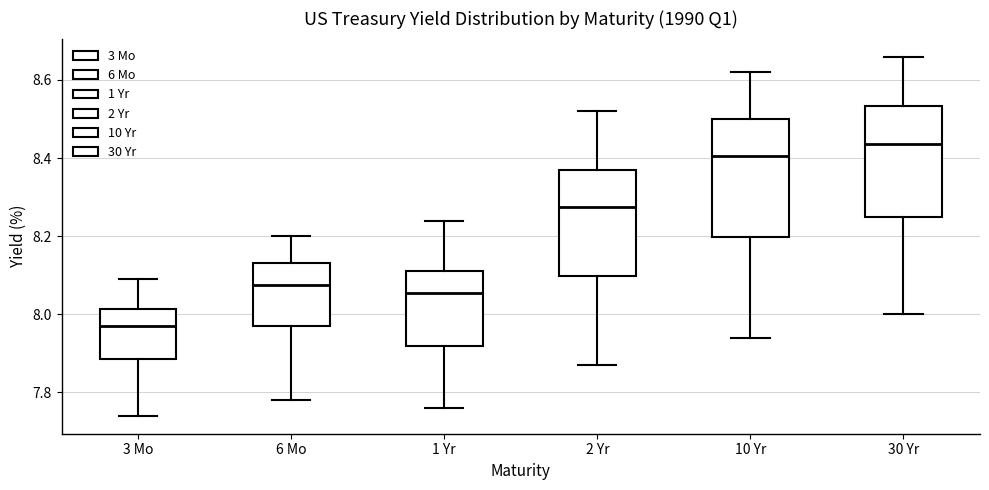

Where is the upper edge of the box for 6 Mo on the y-axis? The values are not printed on the chart, so give them approximately, as read against the axis.

8.14